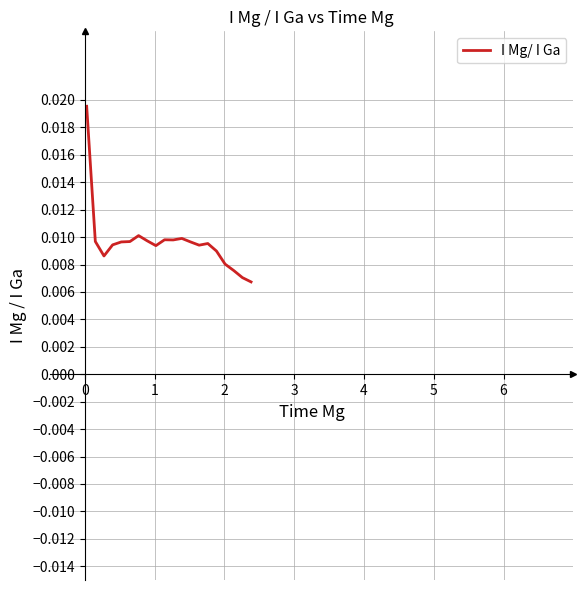

Does the chart have visible grid lines?

Yes